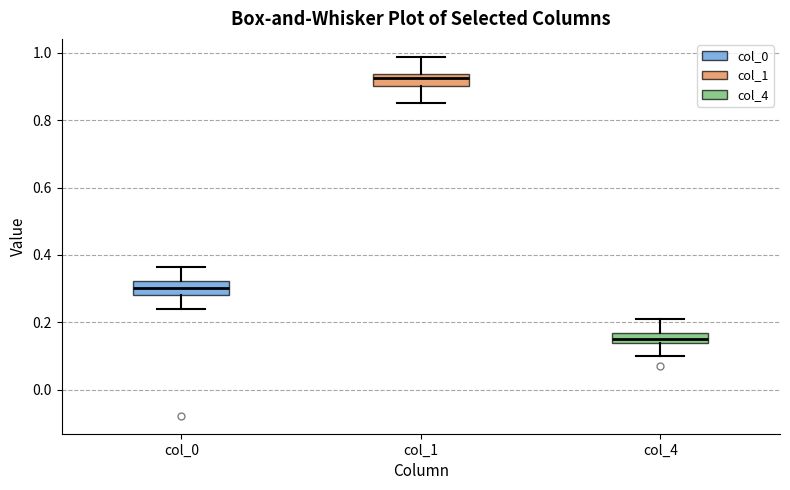

Reading left to right, read every box against the y-axis: the position of its median line, the range the box covers, and the ends of its whiskers. The values are not printed on the chart, so give them approximately, as read against the axis.

col_0: median 0.30, box 0.28 to 0.32, whiskers 0.24 to 0.36
col_1: median 0.92, box 0.90 to 0.94, whiskers 0.86 to 0.98
col_4: median 0.16 (inside the box), box 0.14 to 0.16, whiskers 0.10 to 0.22